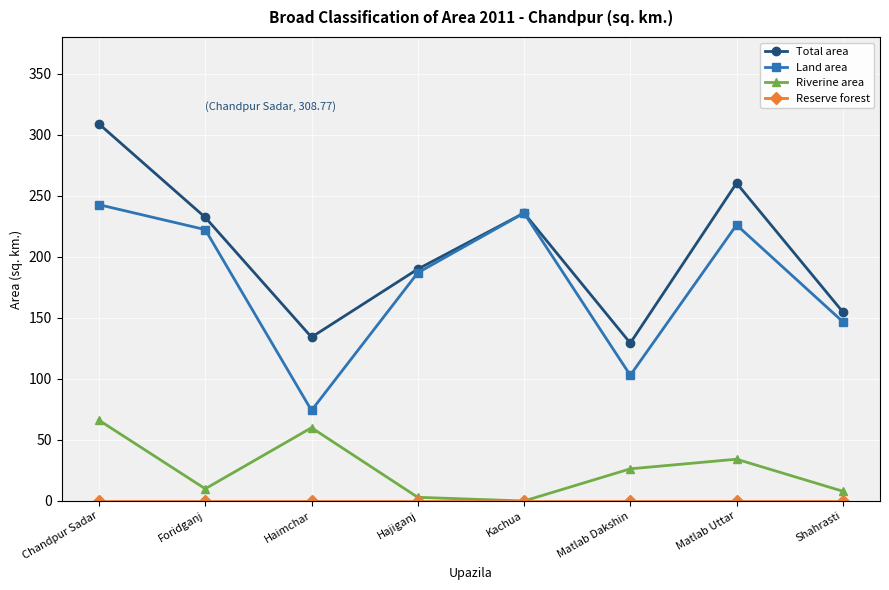

Which series has the widest spread of values?

Total area